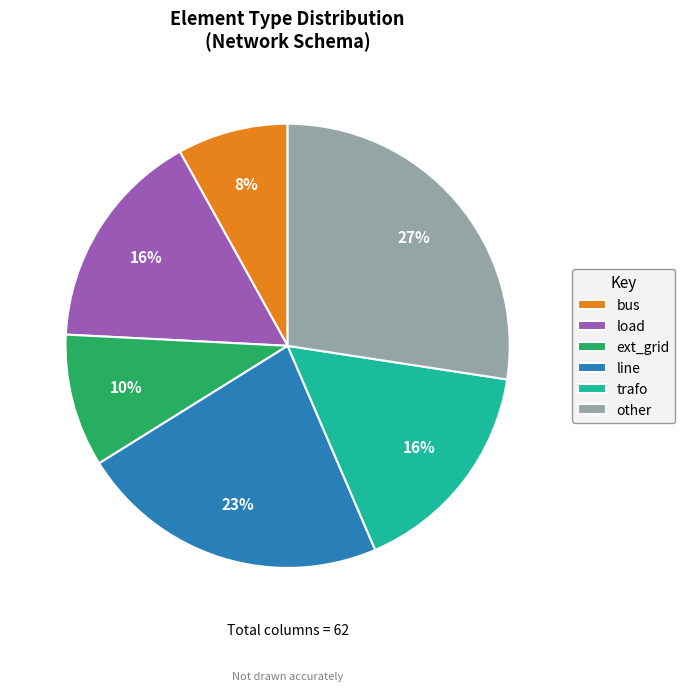

To the nearest percent, what portion does bus represent?

8%